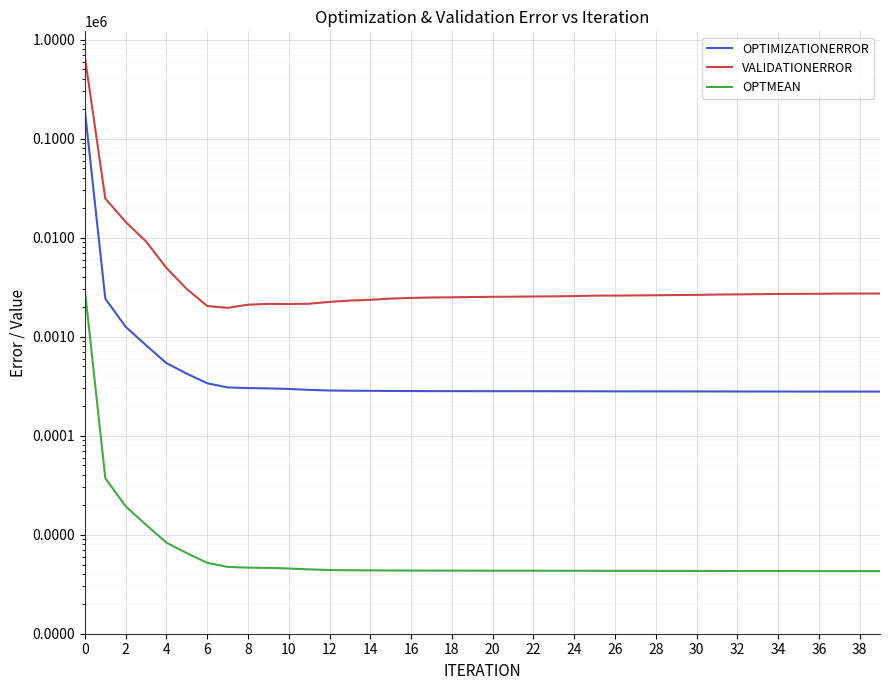

Is the value of OPTMEAN at 26 greater than the value of VALIDATIONERROR at 23?

No